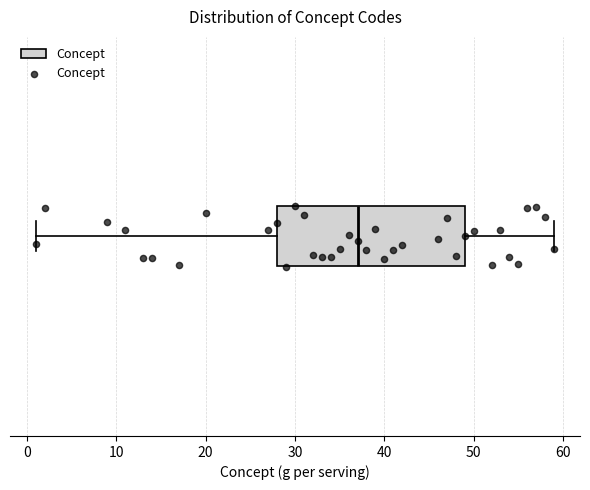

Transcribe this box plot: give where the median line is, the range the box spans, and where the two whiskers end, as read against the x-axis. The values are not printed on the chart, so give them approximately, as read against the axis.

median 37, box 28 to 49, whiskers 1 to 59